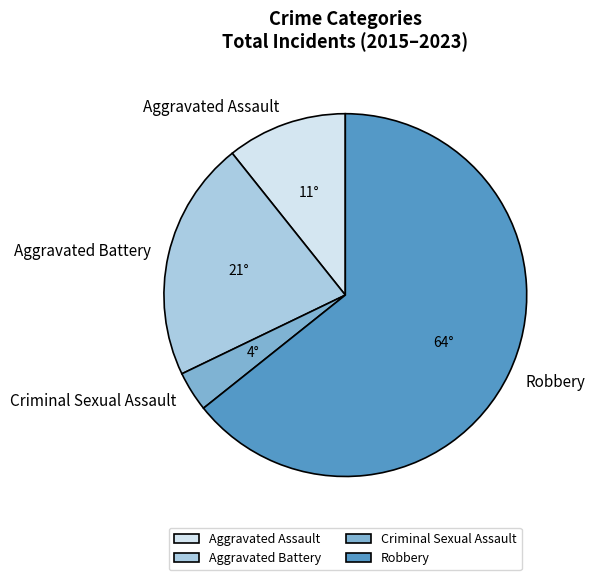

How many slices are in this pie chart?

4